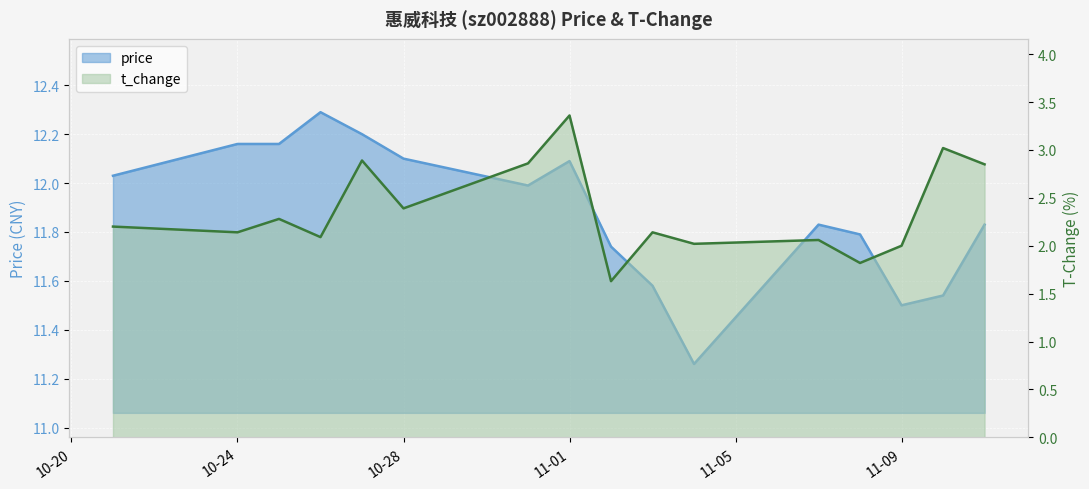

What are all the series names shown in the legend?

price, t_change